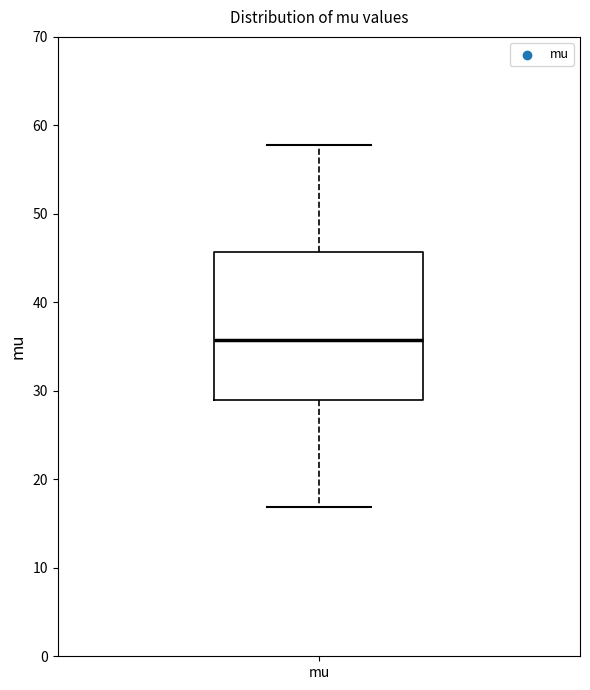

Transcribe this box plot: give where the median line is, the range the box spans, and where the two whiskers end, as read against the y-axis. The values are not printed on the chart, so give them approximately, as read against the axis.

median 36, box 29 to 46, whiskers 17 to 58